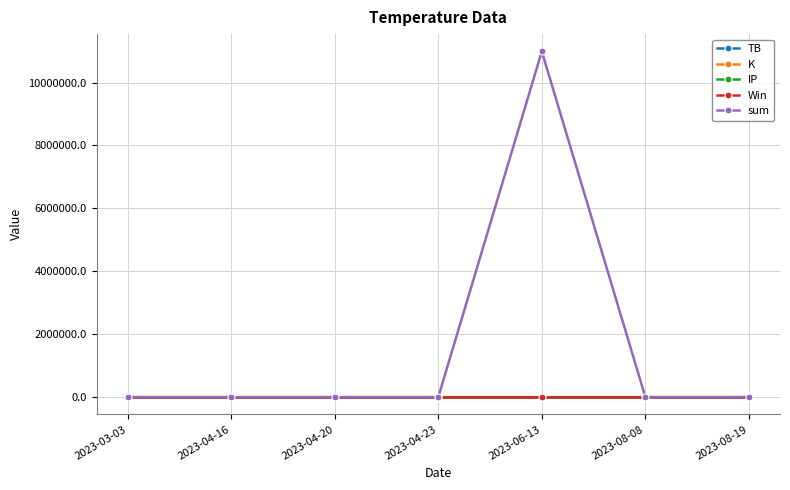

True or false: sum has more than 2 points higher than both neighbors.

False